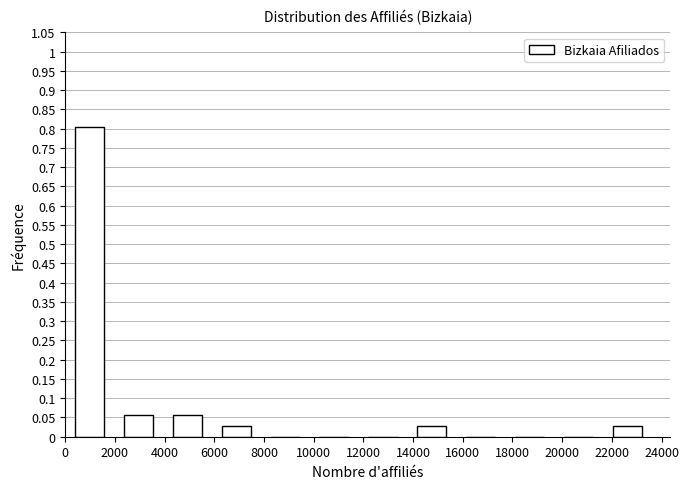

Reading left to right, transcribe this chart: for each bar, give the range it covers on the x-axis and its height. Neither the bar edges nor the heights are printed on the chart, so give them approximately, as read against the axes.

0 to 2000: 0.805
2000 to 4000: 0.055
4000 to 6000: 0.055
6000 to 7800: 0.030
7800 to 9800: 0
9800 to 11800: 0
11800 to 13800: 0
13800 to 15800: 0.030
15800 to 17800: 0
17800 to 19600: 0
19600 to 21600: 0
21600 to 23600: 0.030